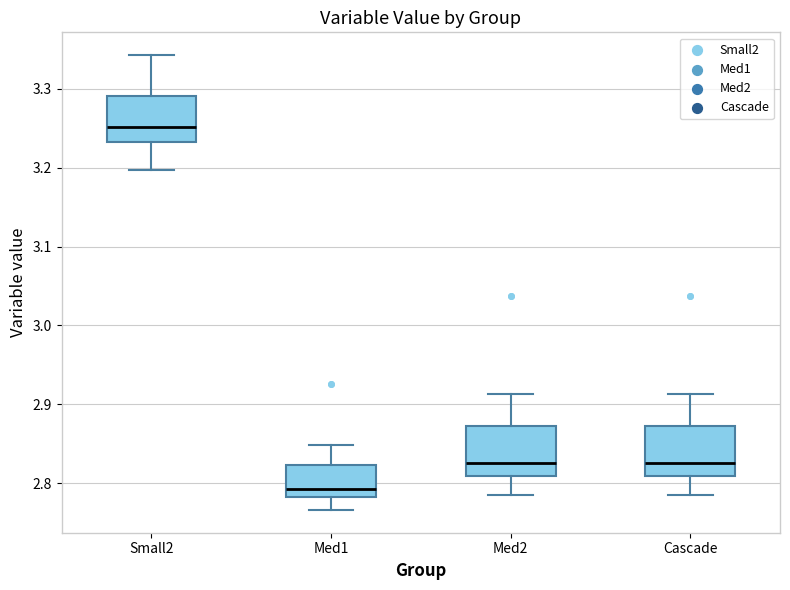

Which box has the lowest median line?

Med1